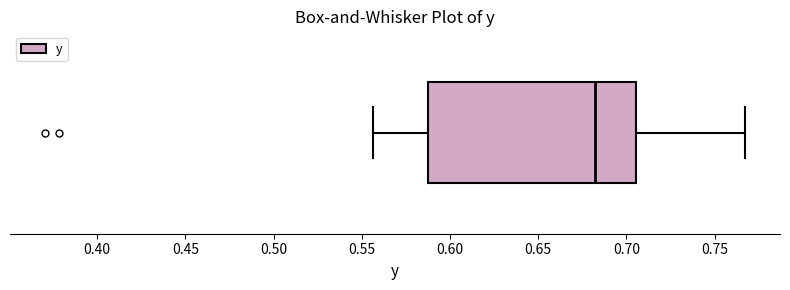

Transcribe this box plot: give where the median line is, the range the box spans, and where the two whiskers end, as read against the x-axis. The values are not printed on the chart, so give them approximately, as read against the axis.

median 0.680, box 0.590 to 0.705, whiskers 0.555 to 0.765